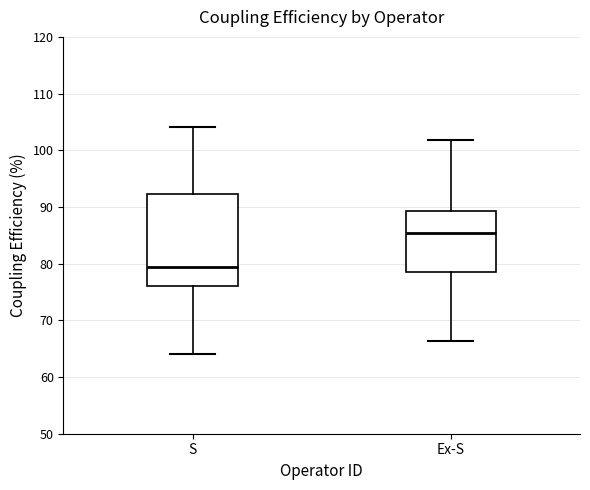

Reading left to right, read every box against the y-axis: the position of its median line, the range the box covers, and the ends of its whiskers. The values are not printed on the chart, so give them approximately, as read against the axis.

S: median 79, box 76 to 92, whiskers 64 to 104
Ex-S: median 85, box 79 to 89, whiskers 66 to 102